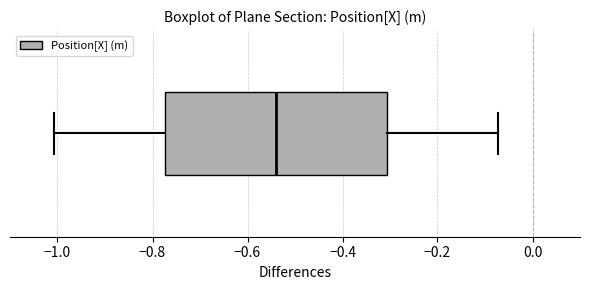

Transcribe this box plot: give where the median line is, the range the box spans, and where the two whiskers end, as read against the x-axis. The values are not printed on the chart, so give them approximately, as read against the axis.

median -0.54, box -0.78 to -0.30, whiskers -1.00 to -0.08